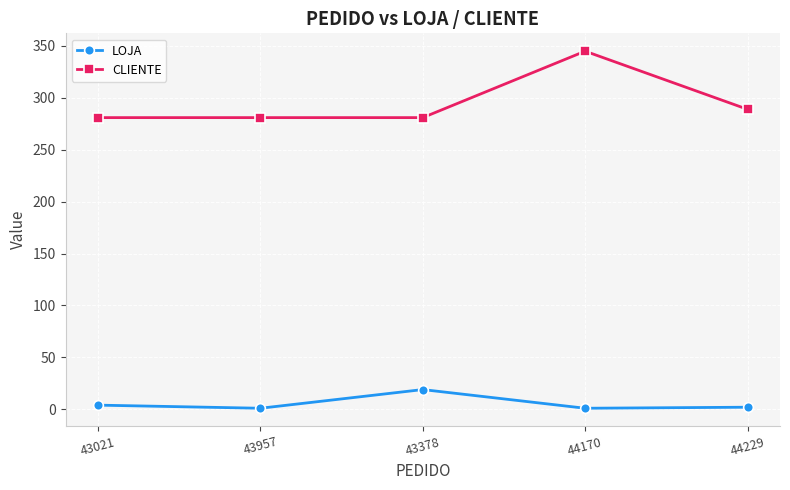

True or false: LOJA and CLIENTE cross at least once.

False